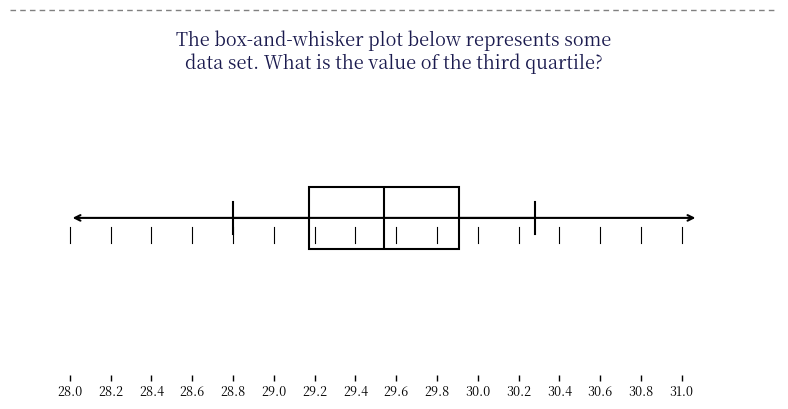

Read this box plot against the x-axis: the position of the median line, the range covered by the box, and the ends of both whiskers. The values are not printed on the chart, so give them approximately, as read against the axis.

median 29.54, box 29.18 to 29.92, whiskers 28.80 to 30.28